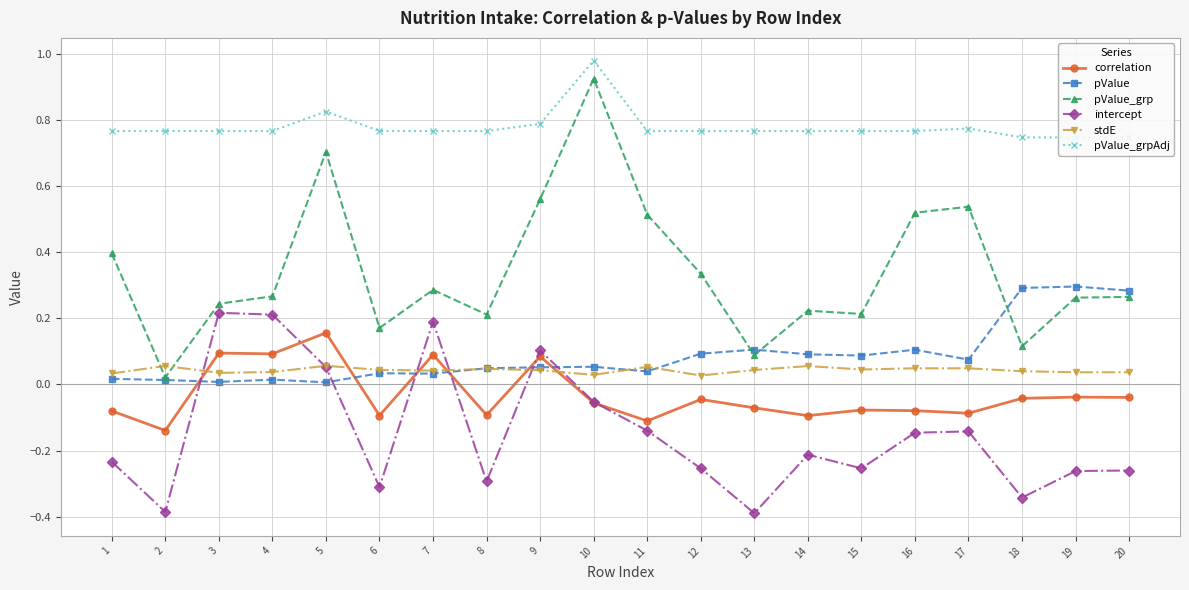

How many values in the correlation series are below 0?

15